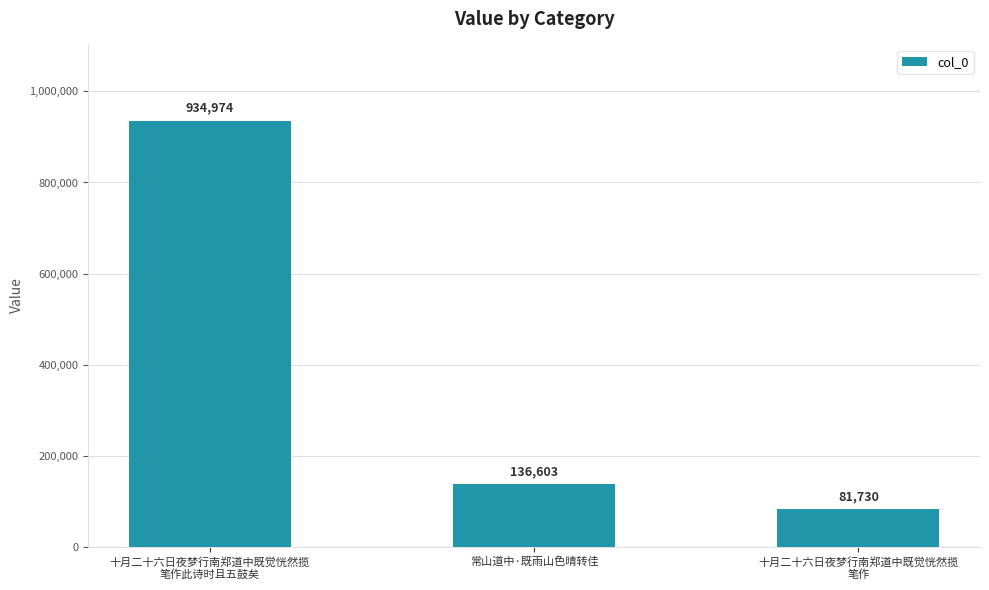

What is the sum of the values at 常山道中·既雨山色晴转佳 and 十月二十六日夜梦行南郑道中既觉恍然揽
笔作?

218333